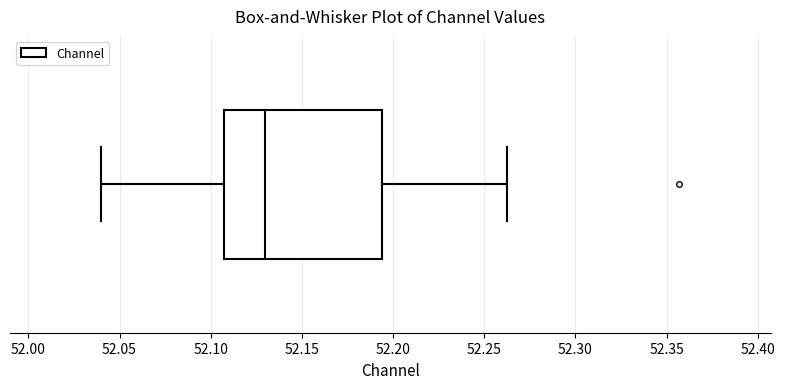

Transcribe this box plot: give where the median line is, the range the box spans, and where the two whiskers end, as read against the x-axis. The values are not printed on the chart, so give them approximately, as read against the axis.

median 52.130, box 52.105 to 52.195, whiskers 52.040 to 52.260